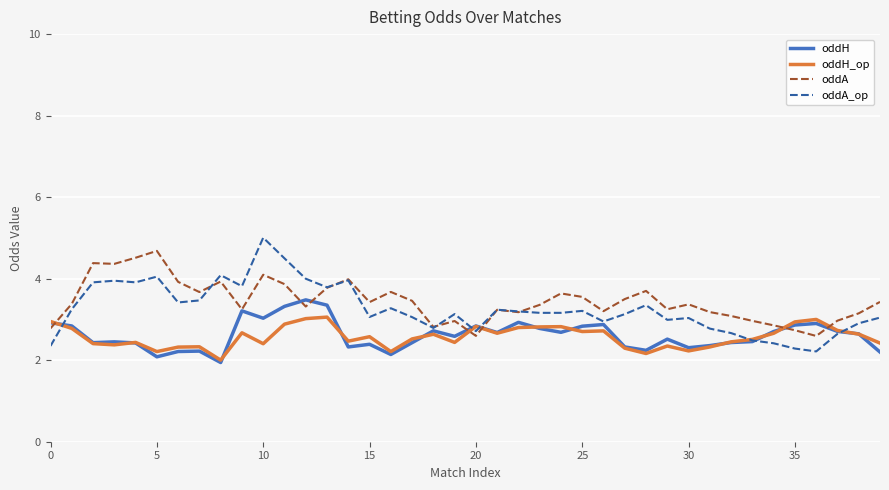

How many times do oddA_op and oddH_op cross each other?

5